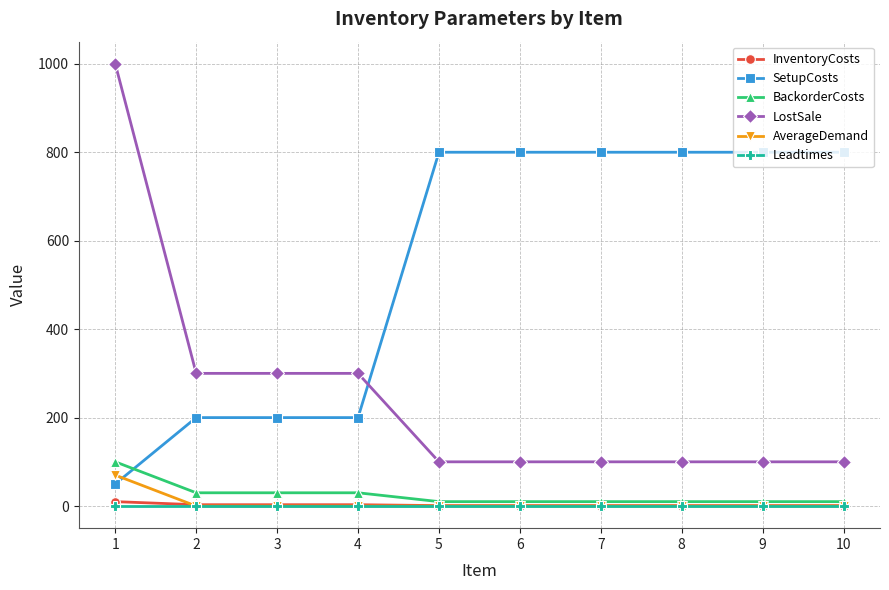

What is the greatest value displayed?

1000